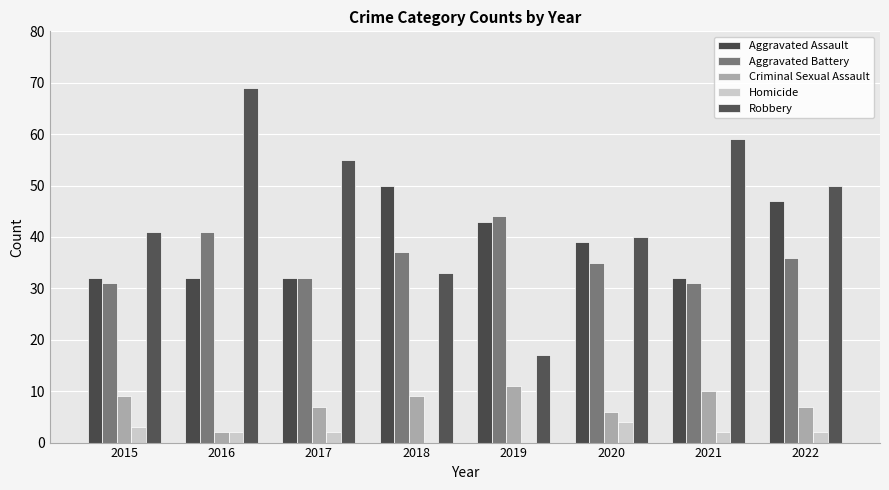

Which series has the largest total across all categories?

Robbery